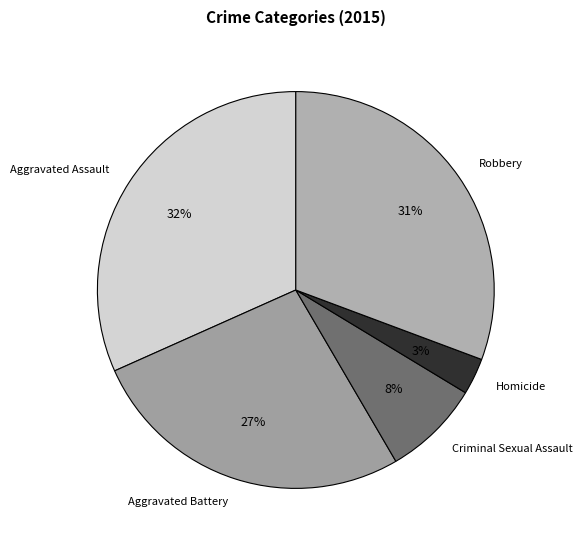

To the nearest percent, what is the combined percentage of Homicide and Criminal Sexual Assault?

11%